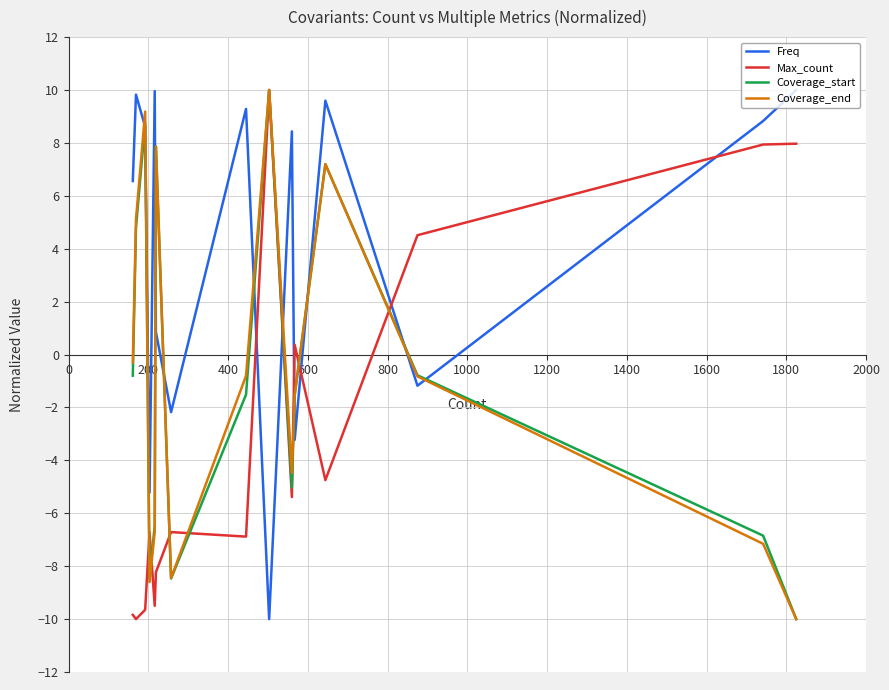

Which series has the largest total across all categories?

Freq